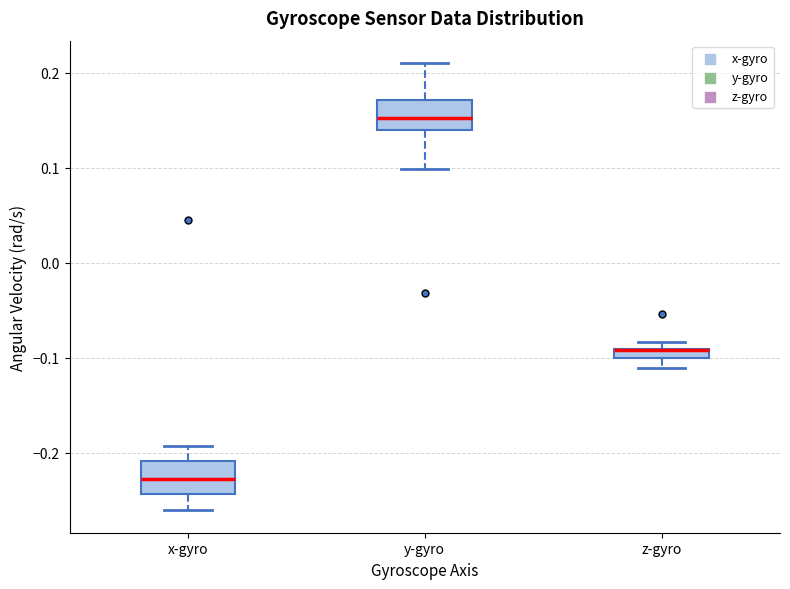

Where does the median line of the box for x-gyro sit on the y-axis? The values are not printed on the chart, so give them approximately, as read against the axis.

-0.23